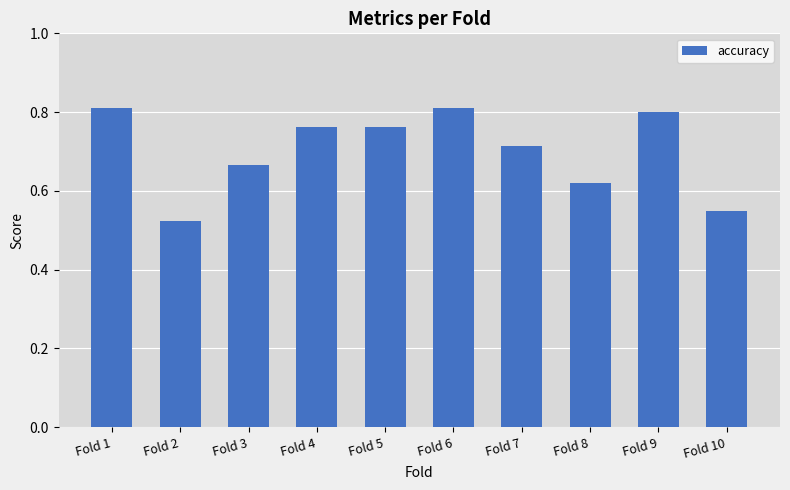

Count the values in the range 0 to 1.

10